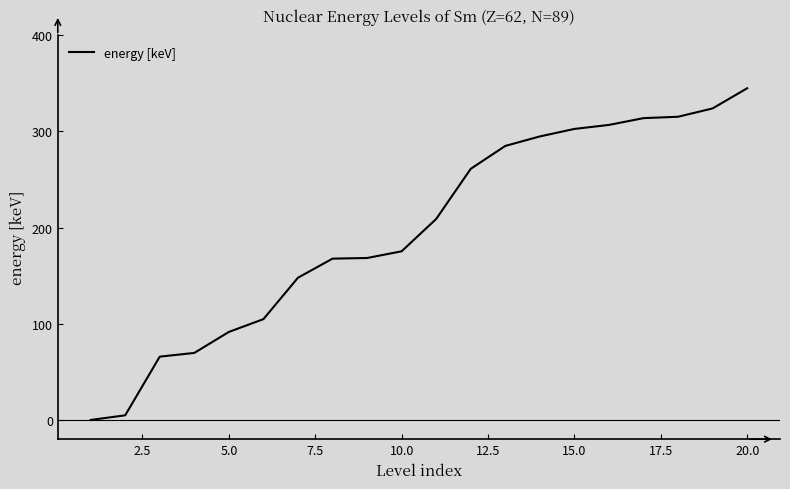

What is the greatest value displayed?

344.9